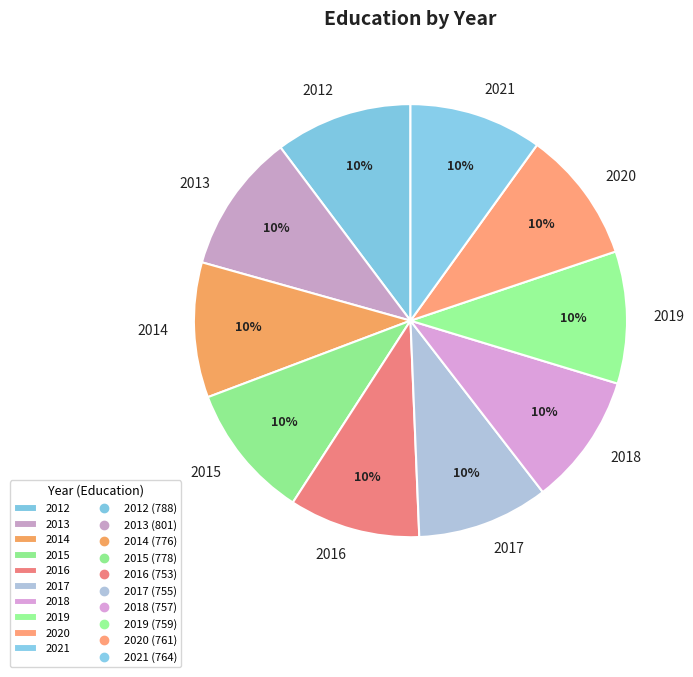

How many segments does this pie chart have?

10